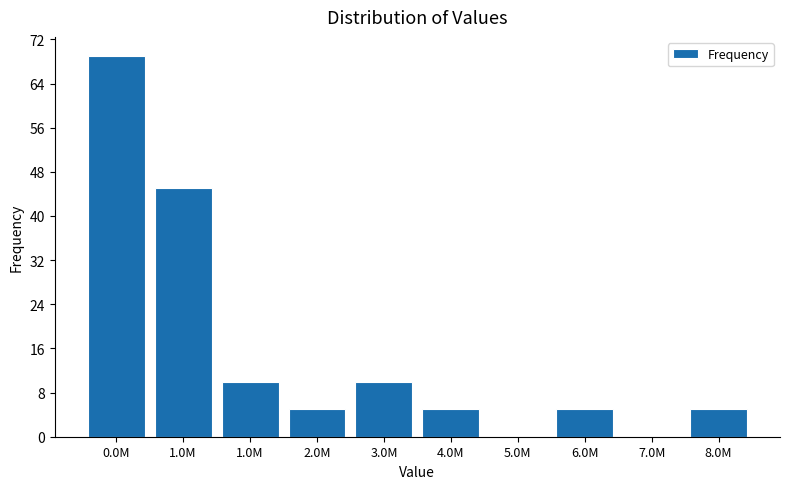

Count the number of categories in the chart.

10